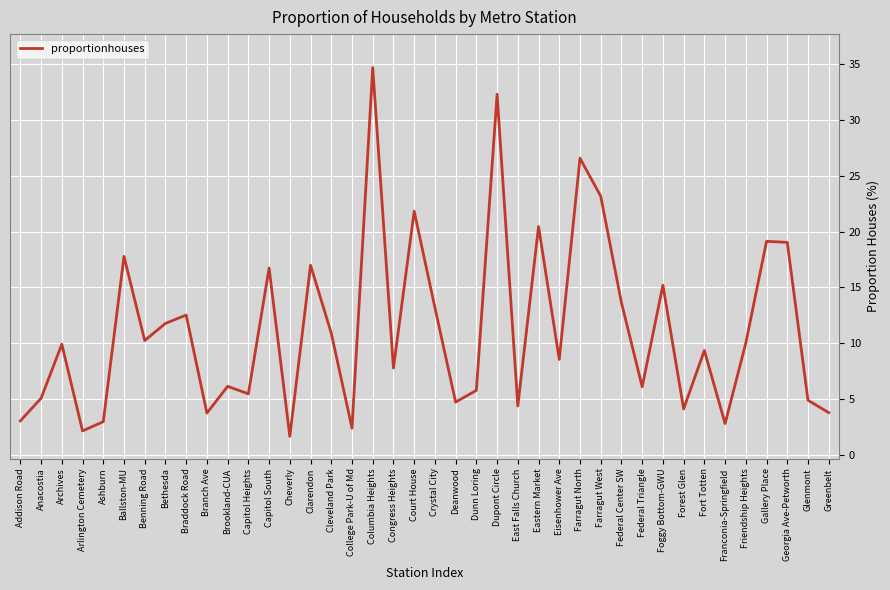

At which category does the data reach its first local valley?

Arlington Cemetery